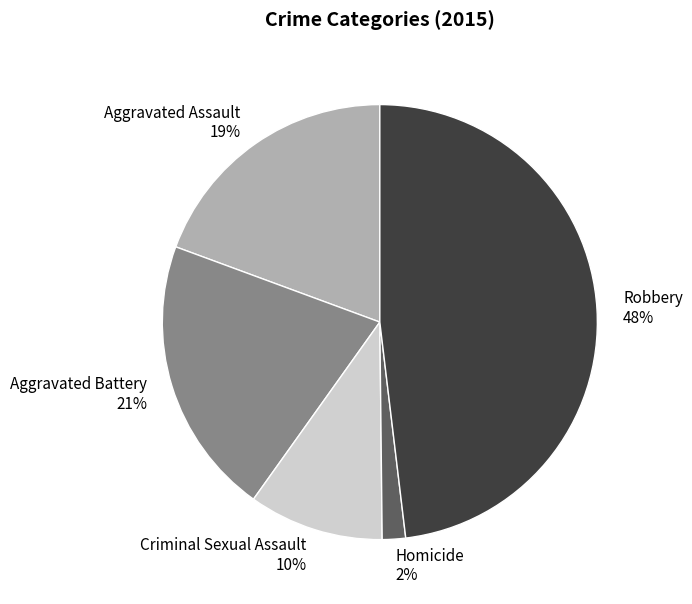

Do Criminal Sexual Assault and Aggravated Assault together represent more than half of the pie?

No